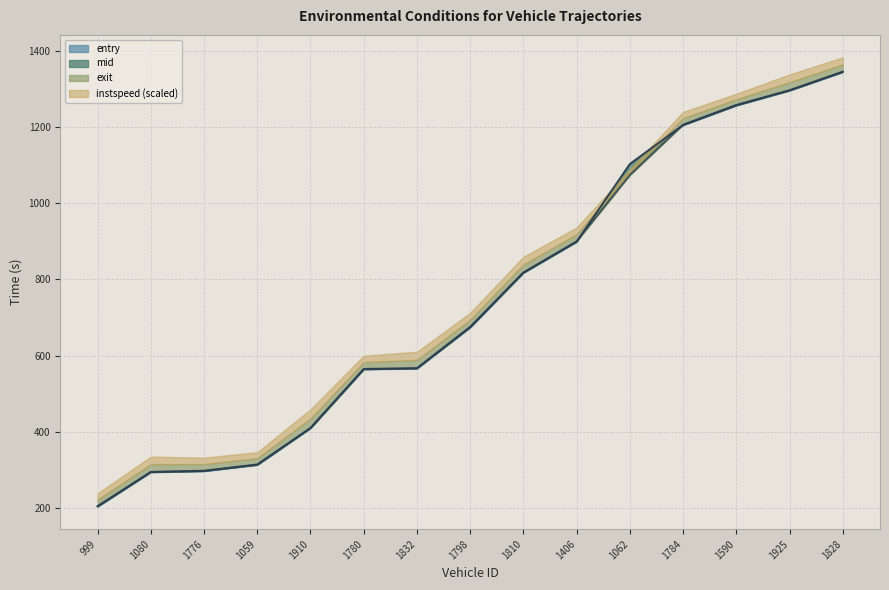

True or false: entry has more than 1 interior local peaks.

False